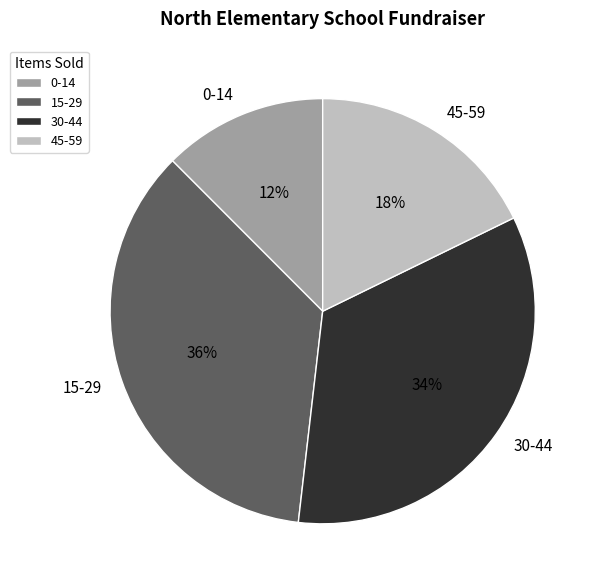

Is the sum of 0-14 and 15-29 greater than half?

No